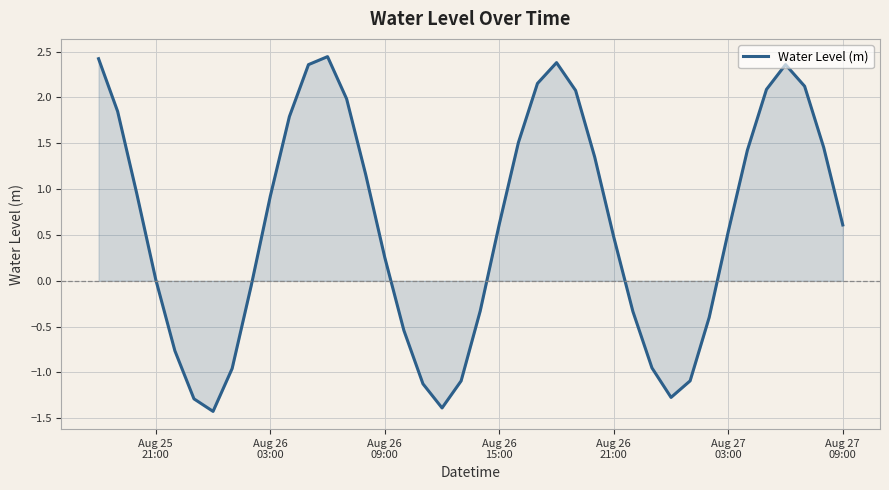

How many lines are shown in the chart?

1